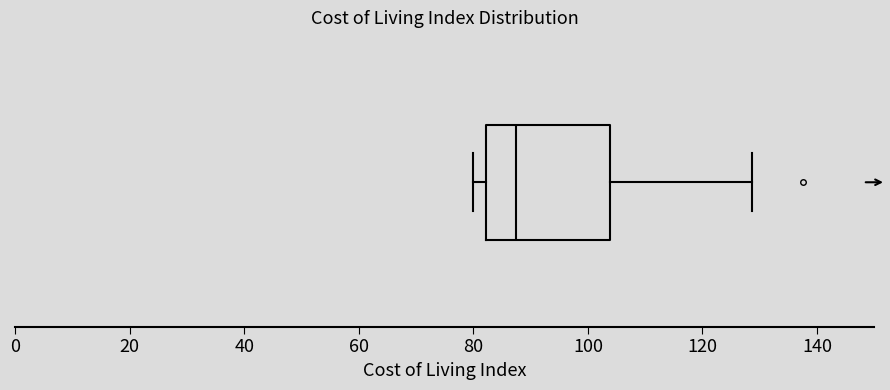

Read this box plot against the x-axis: the position of the median line, the range covered by the box, and the ends of both whiskers. The values are not printed on the chart, so give them approximately, as read against the axis.

median 88, box 82 to 104, whiskers 80 to 128